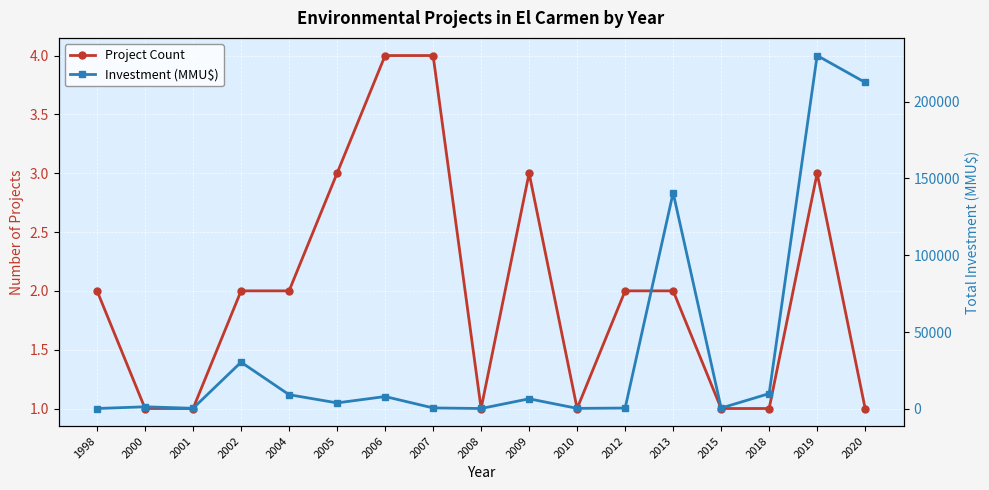

What is the average value of the Project Count series?

2